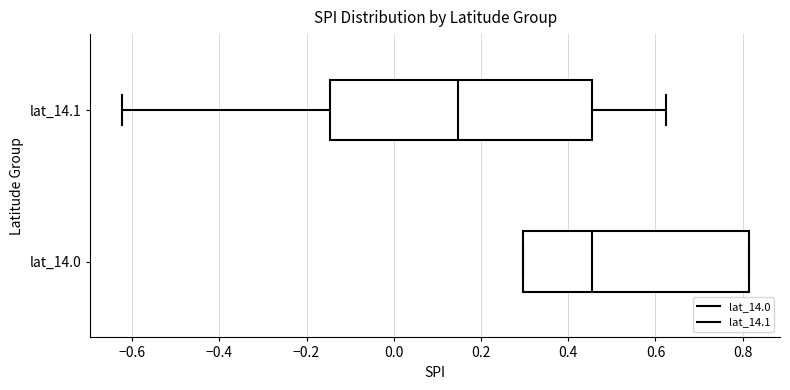

Reading bottom to top, read every box against the x-axis: the position of its median line, the range the box covers, and the ends of its whiskers. The values are not printed on the chart, so give them approximately, as read against the axis.

lat_14.0: median 0.46, box 0.30 to 0.82, whiskers 0.30 to 0.82
lat_14.1: median 0.14, box -0.14 to 0.46, whiskers -0.62 to 0.62